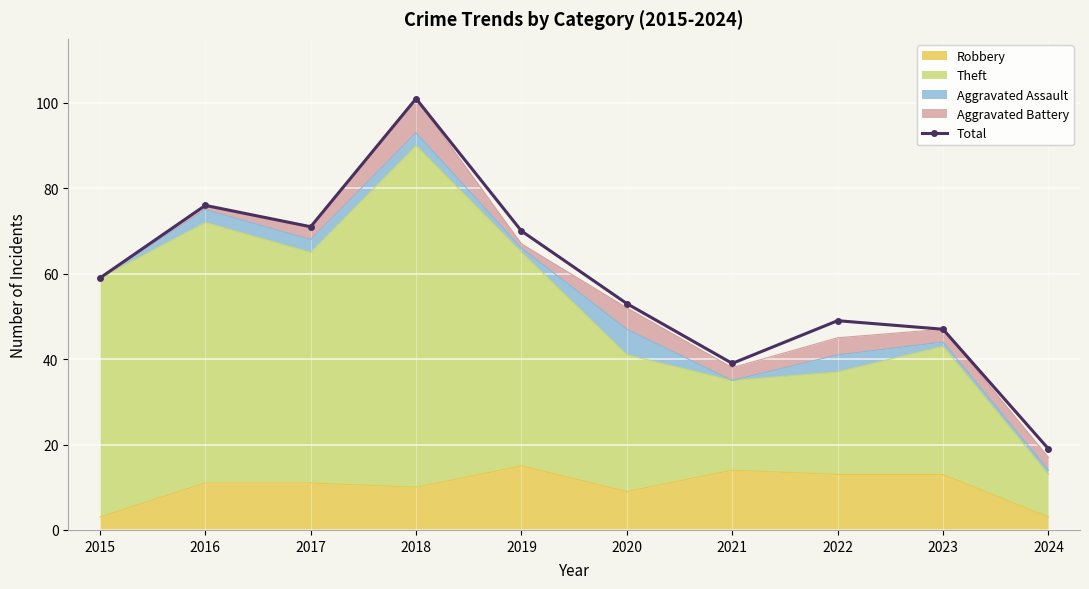

At which category does the chart reach its minimum across all series?

2024